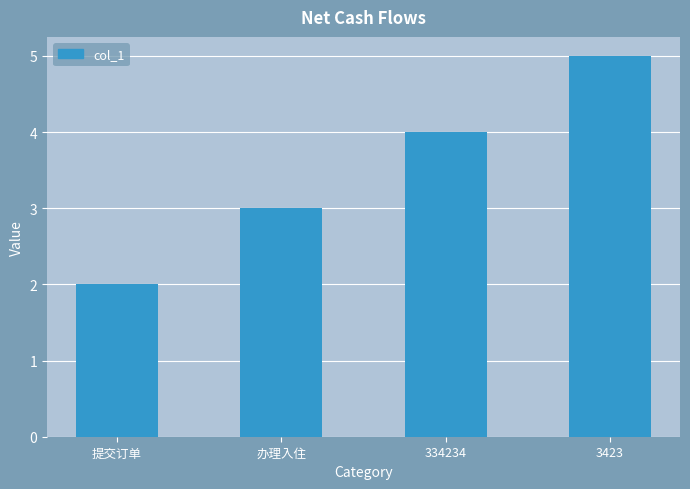

What is the label of the 3rd bar from the left?

334234